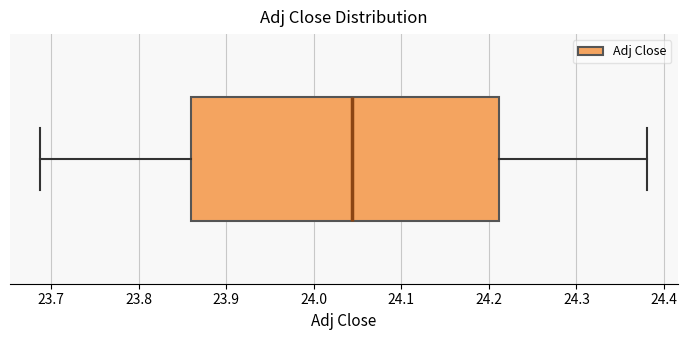

Where is the left edge of the box on the x-axis? The values are not printed on the chart, so give them approximately, as read against the axis.

23.86